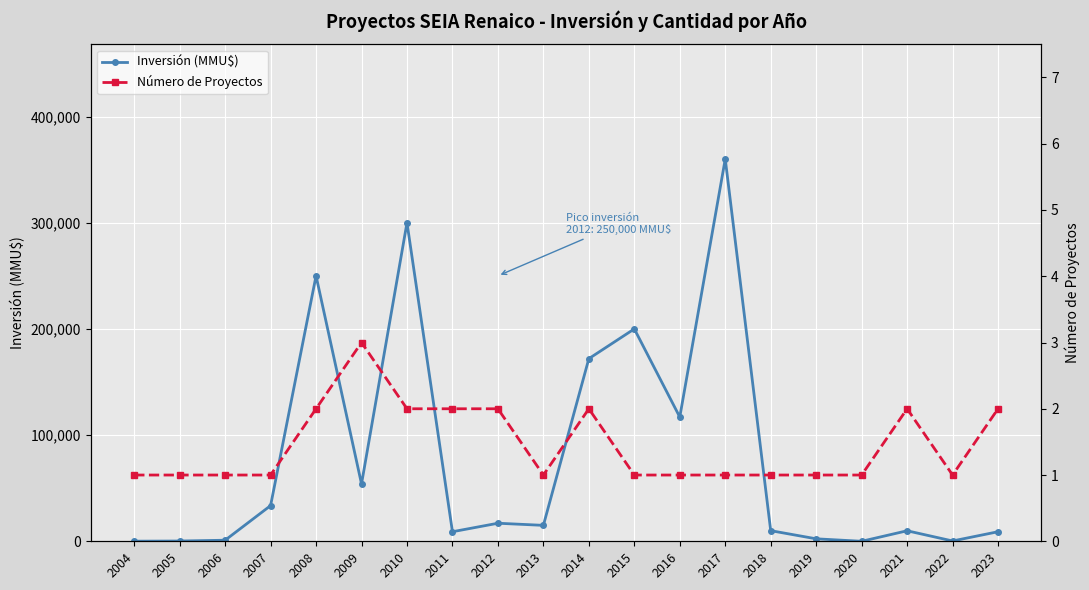

At which category does Inversión (MMU$) reach its first local peak?

2008